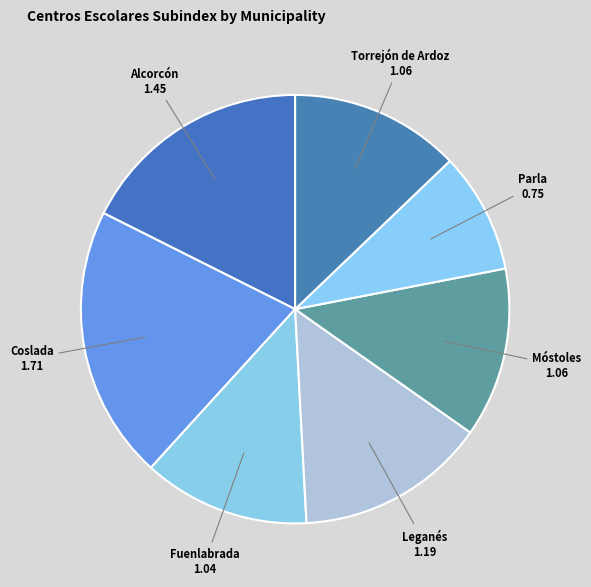

How many slices are in this pie chart?

7